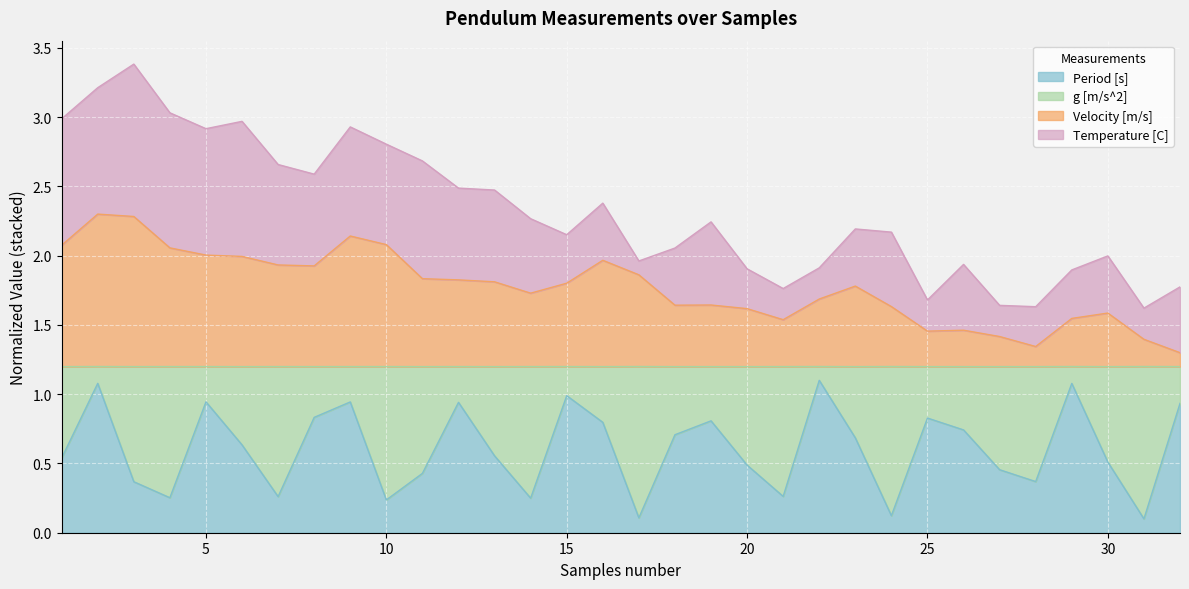

In Velocity [m/s], how many points are lower than both neighbors (excluding endpoints)?

6